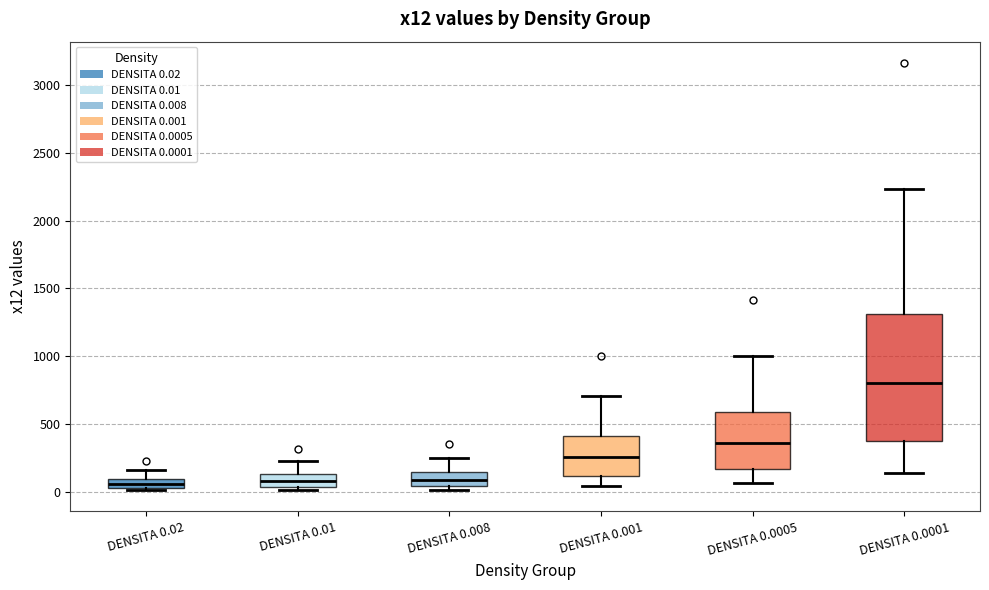

Comparing the boxes themselves (not the whiskers), which one is the tallest?

DENSITA 0.0001